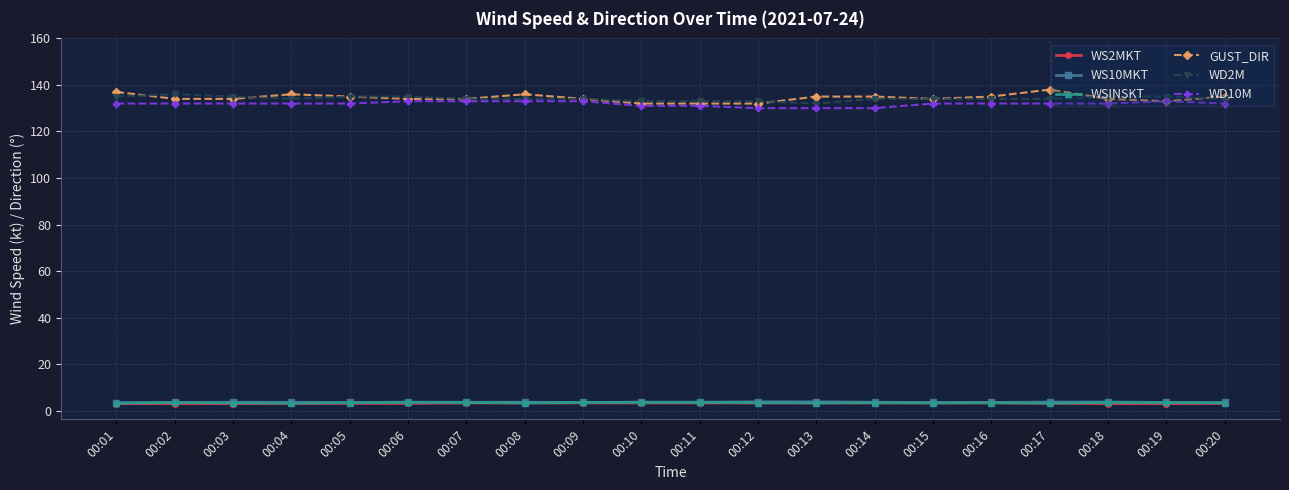

True or false: WS10MKT and WD10M cross at least once.

False